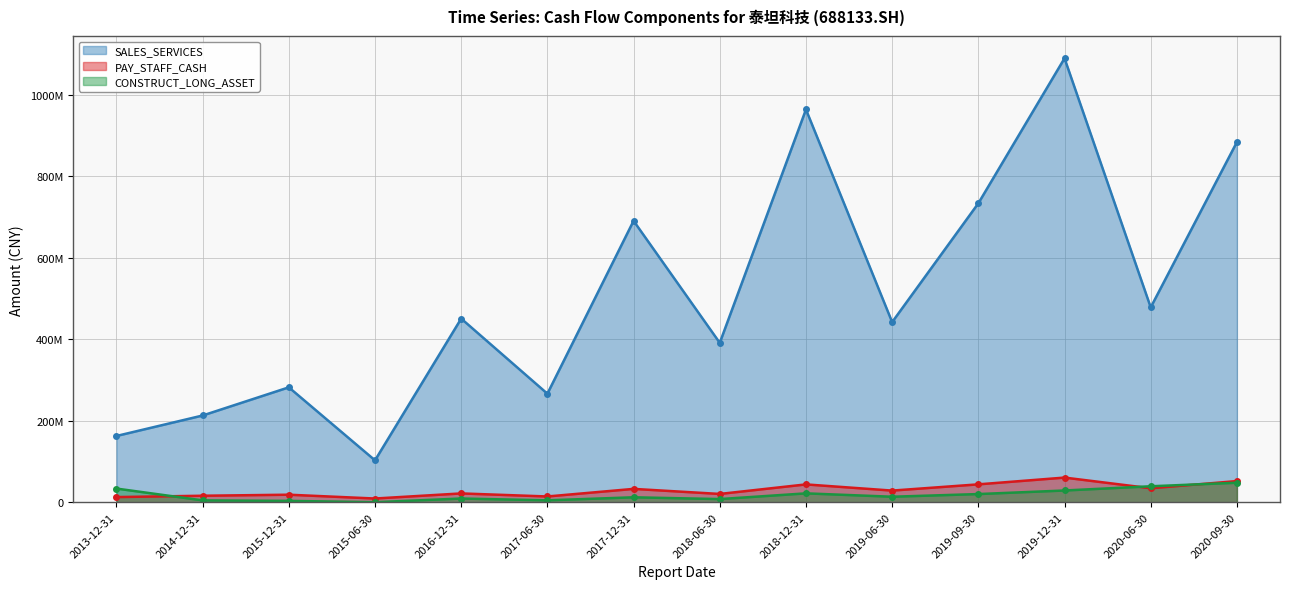

Reading left to right, extract all data points from this chart.

SALES_SERVICES: 162578122.9	212813025.5	281905146.4	102826787.2	450502525.7	266295133.2	690273176.0	391029465.6	963417308.9	441898008.8	733338503.8	1088944141.0	478058005.7	883538054.4
PAY_STAFF_CASH: 12702567.9	15984606.9	18516099.9	9165782.5	21664181.0	14189773.8	32787908.4	20396440.9	43792799.9	28616377.0	43932710.1	60537185.1	34353866.7	51926376.0
CONSTRUCT_LONG_ASSET: 33589669.2	4605134.9	3385244.0	155136.2	9167278.4	4752044.6	12188389.8	7799176.5	21817678.4	13565990.6	20102252.9	28859909.2	39178843.1	47905487.0